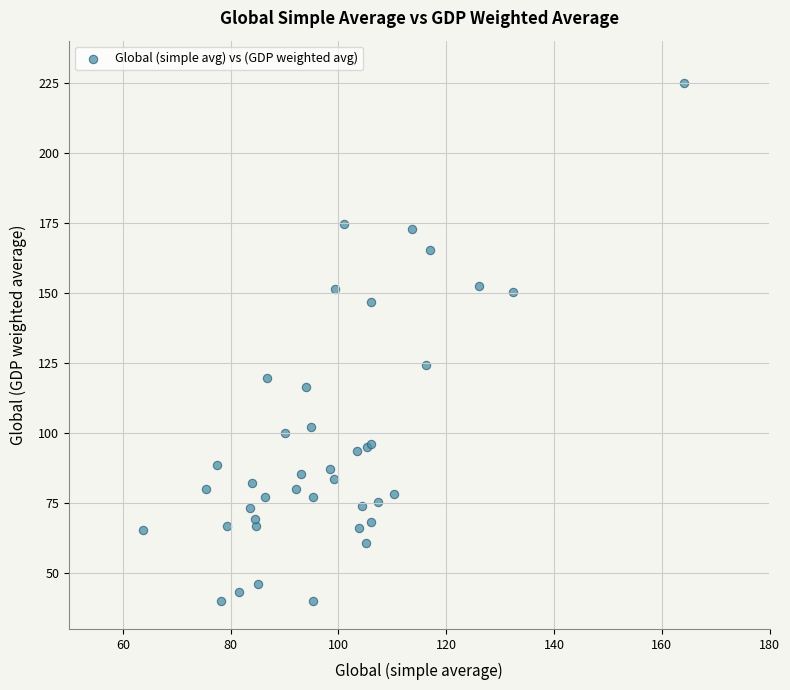

What Y value in the scatter plot is closest to 132?

124.3